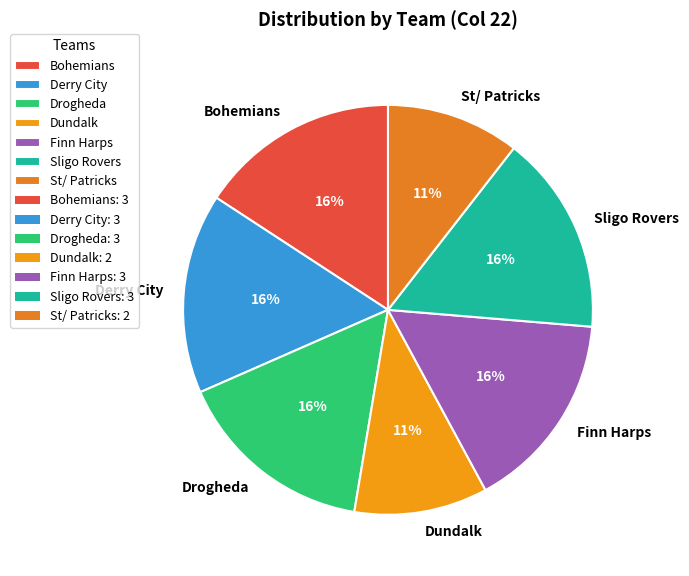

Do Finn Harps and St/ Patricks together represent more than half of the pie?

No